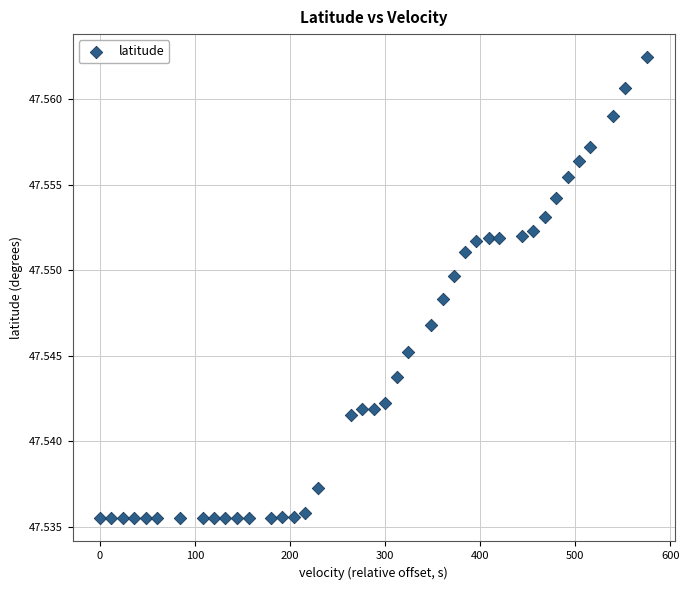

What is the range of X values (max minus min)?

576.0